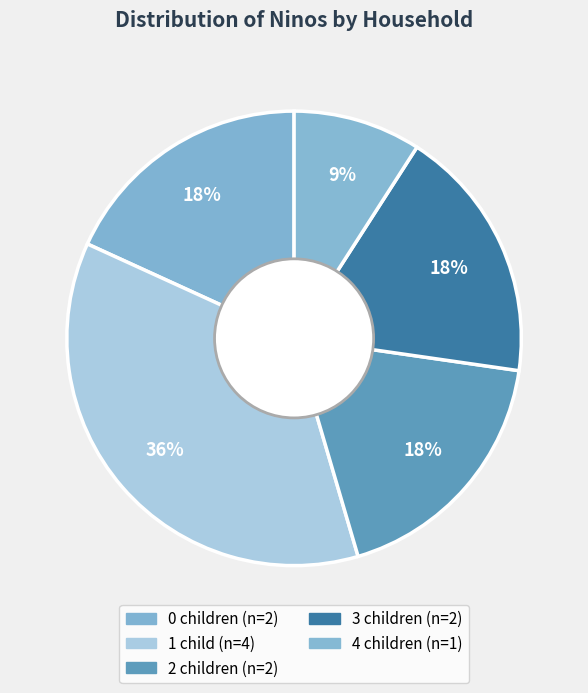

Is there a majority slice in this chart?

No